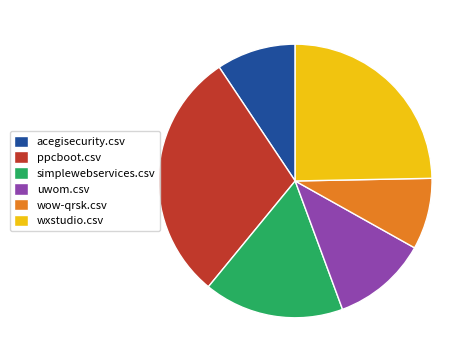

Is it true that wxstudio.csv is 25% of the pie?

True